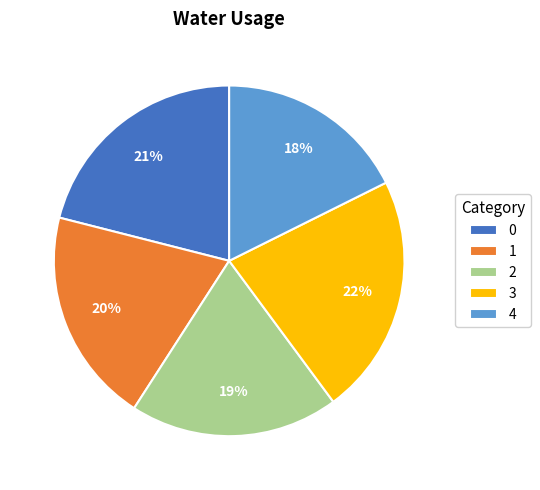

Approximately how many times larger is the value at 4 compared to 2?

0.9